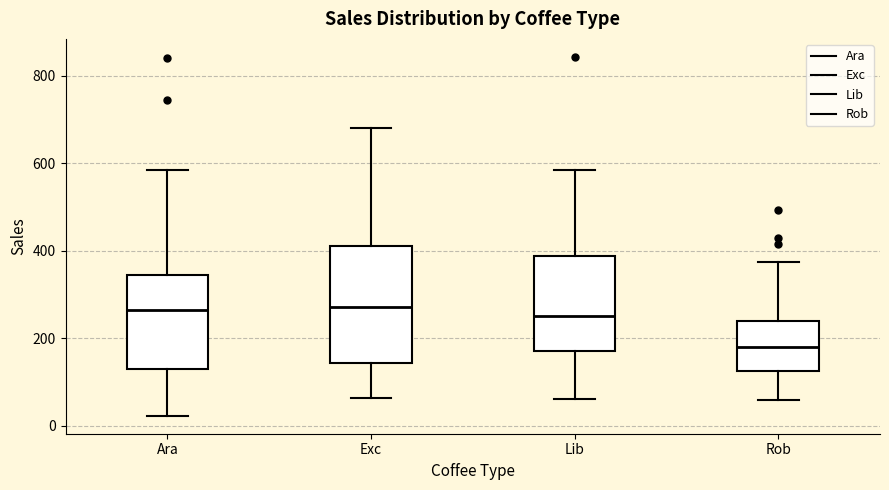

Which box has the lowest median line?

Rob